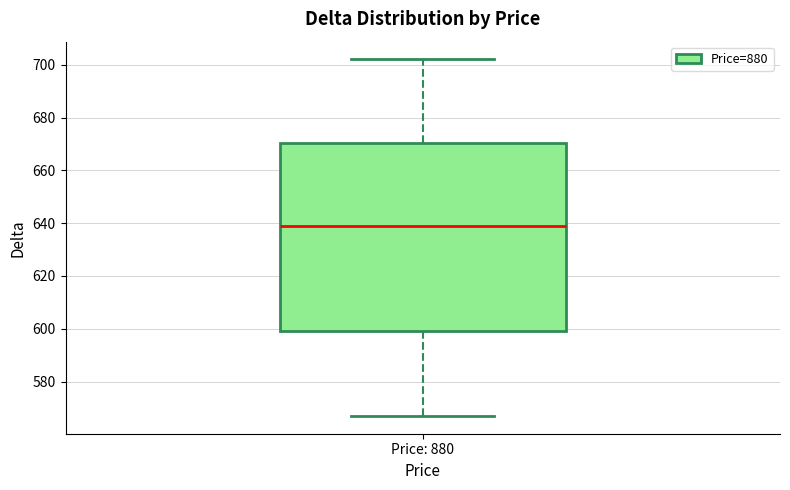

Where does the lower whisker of the box for Price: 880 end on the y-axis? The values are not printed on the chart, so give them approximately, as read against the axis.

568